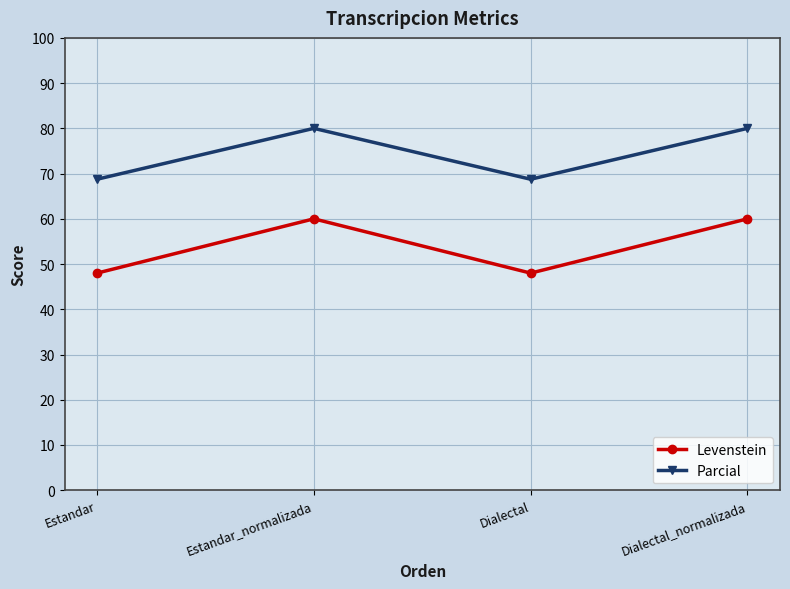

What is the spread (max minus min) of values at Dialectal_normalizada?

20.0